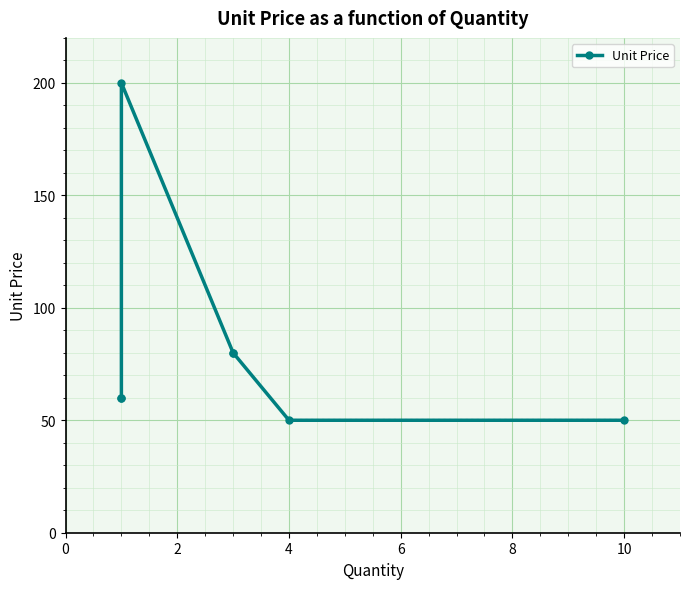

What is the label of the 6th point from the right?

2